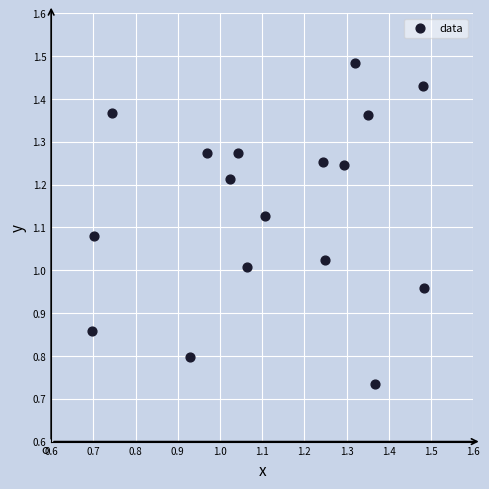

What is the range of X values (max minus min)?

0.8